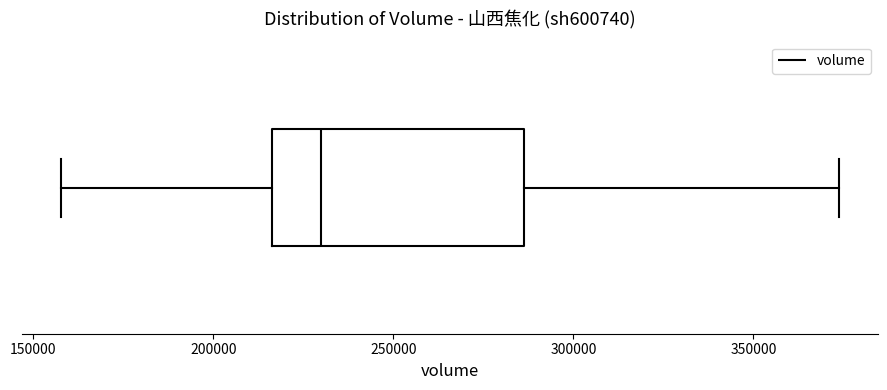

Read this box plot against the x-axis: the position of the median line, the range covered by the box, and the ends of both whiskers. The values are not printed on the chart, so give them approximately, as read against the axis.

median 230000, box 215000 to 285000, whiskers 160000 to 375000